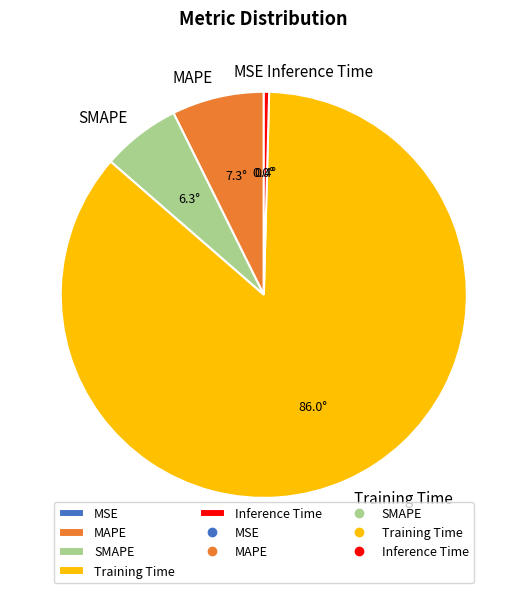

Which category accounts for the majority?

Training Time